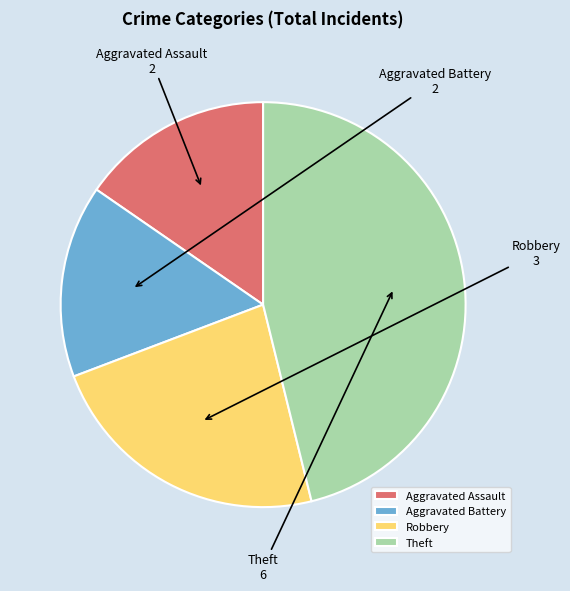

Which has a higher value, Robbery or Aggravated Battery?

Robbery